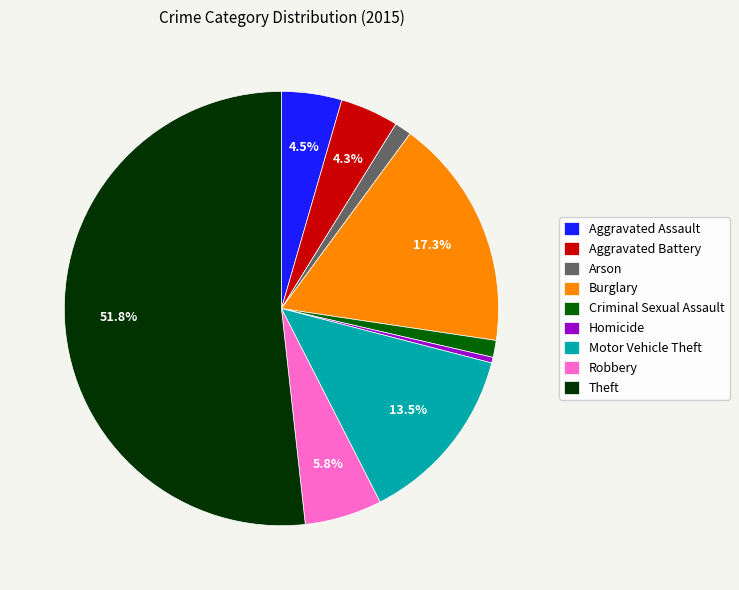

Count the number of slices in the pie.

9